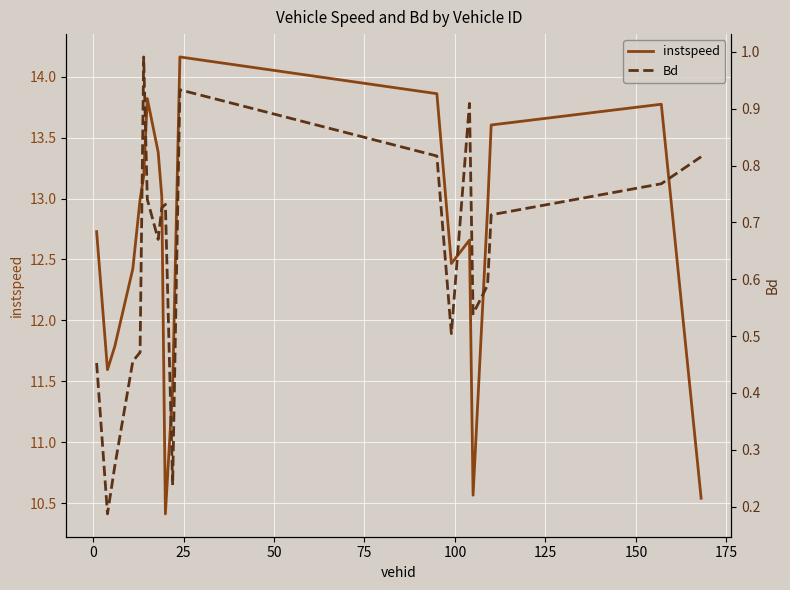

What are all the series names shown in the legend?

instspeed, Bd